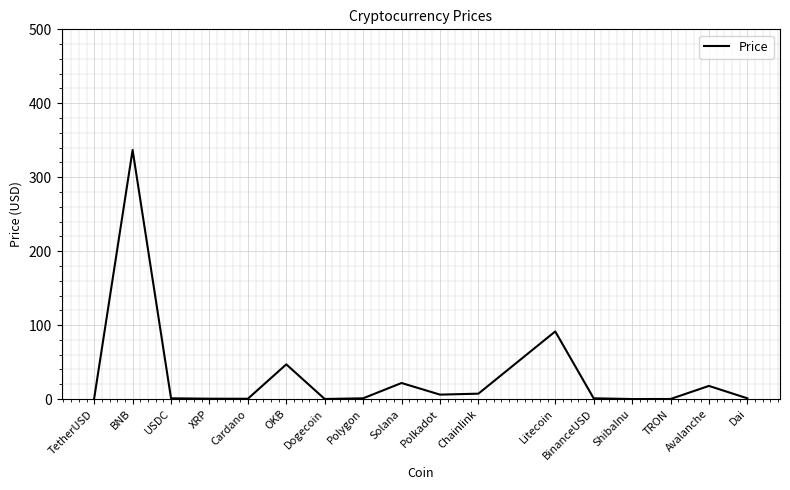

What is the difference between the maximum and minimum values?

336.8